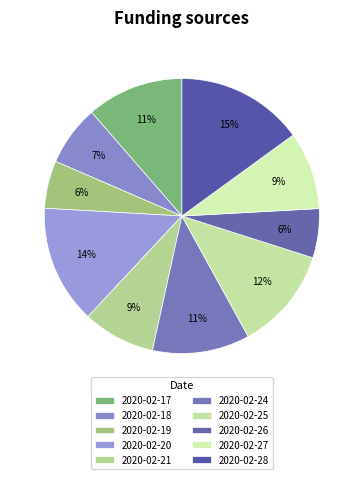

How many segments does this pie chart have?

10